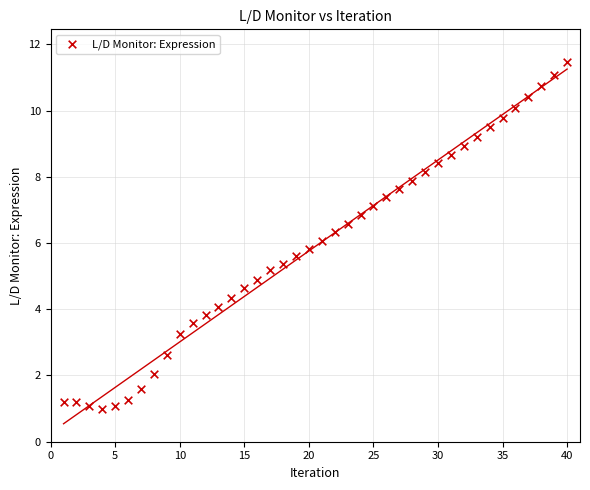

What is the range of X values (max minus min)?

39.0